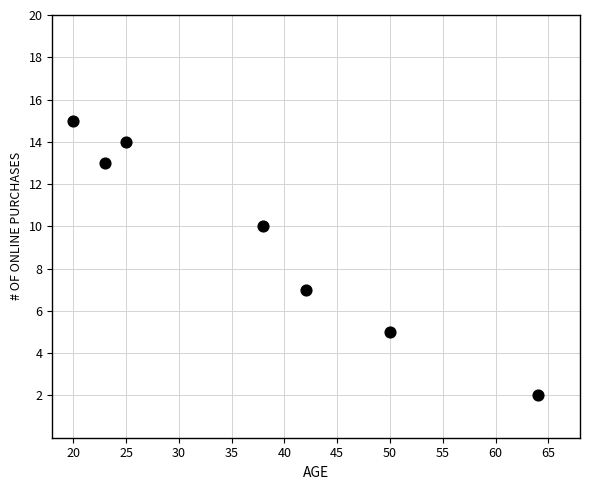

What Y value in the scatter plot is closest to 8?

7